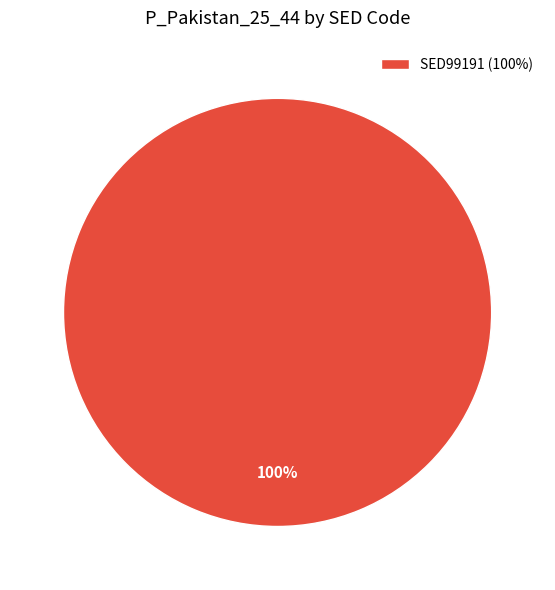

Is there any slice that represents more than half of the pie?

Yes